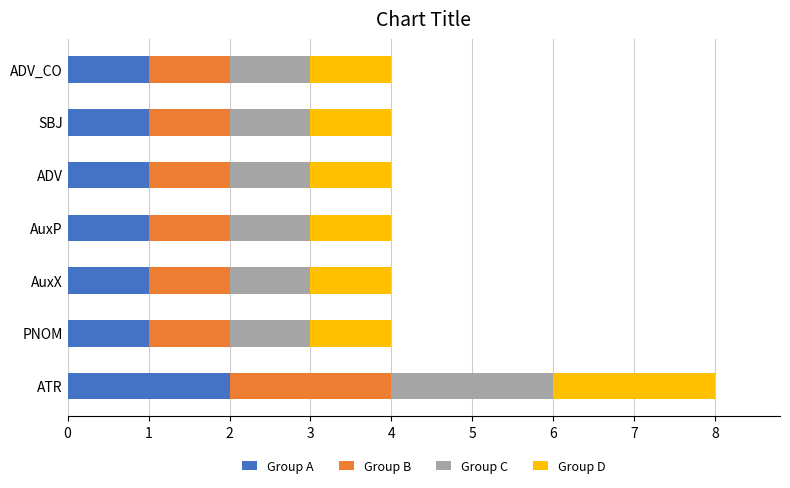

Count the number of categories in the chart.

7